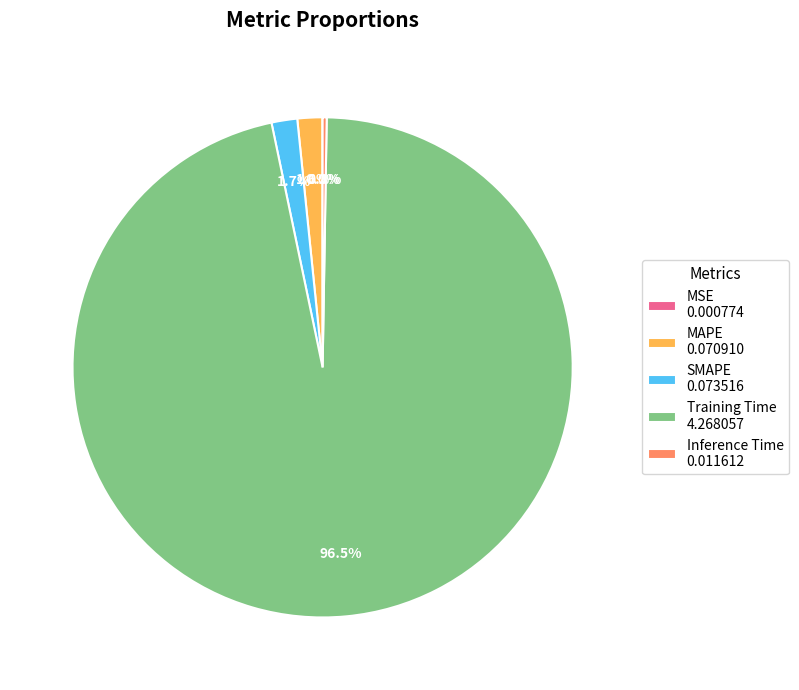

Combined, do Training Time 4.268057 and MAPE 0.070910 account for over 50%?

Yes